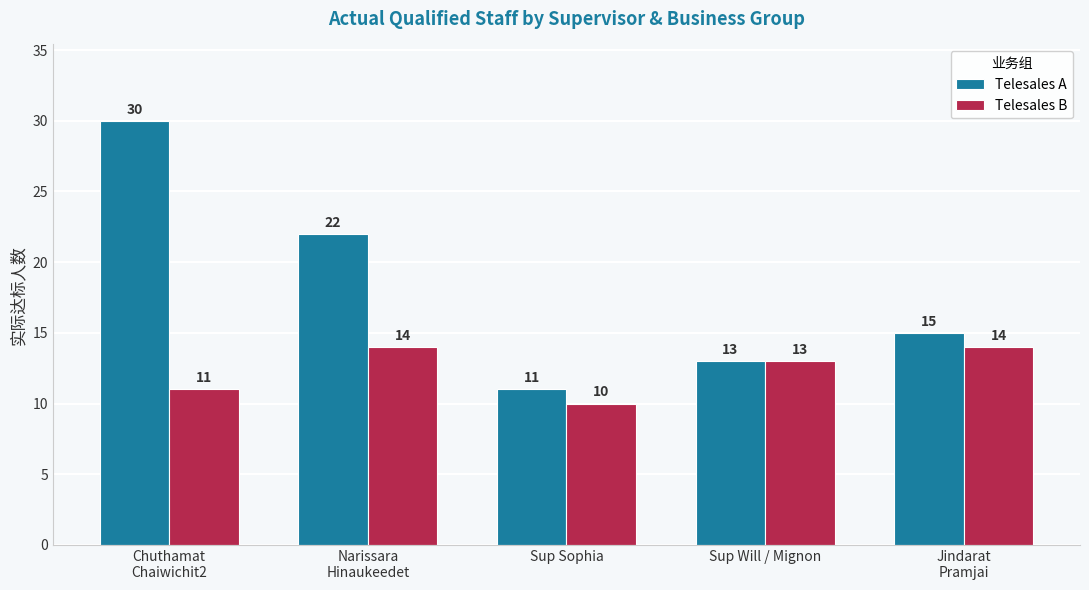

True or false: Telesales A has a value of 11 at Sup Sophia.

True